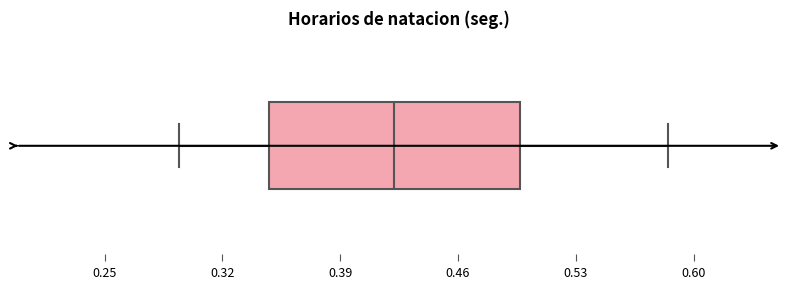

Where does the right whisker of the box end on the x-axis? The values are not printed on the chart, so give them approximately, as read against the axis.

0.58